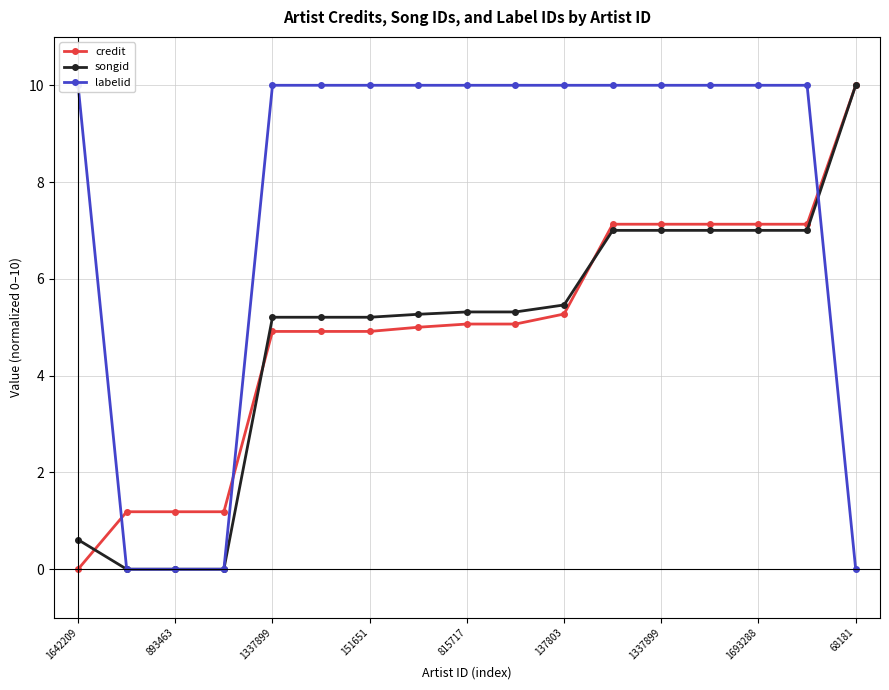

True or false: labelid and songid cross at least once.

True